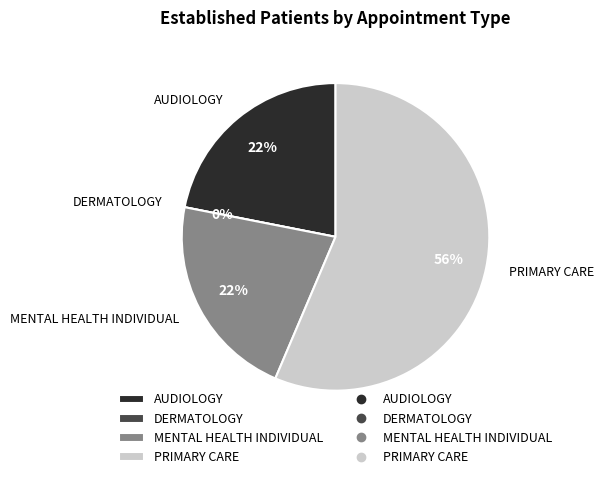

Count the number of slices in the pie.

4